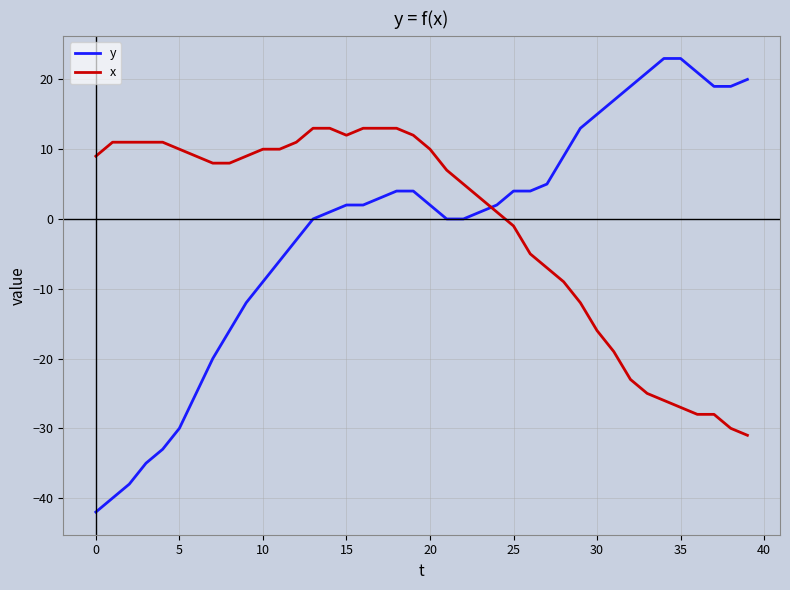

What is the average value of the y series?

-1